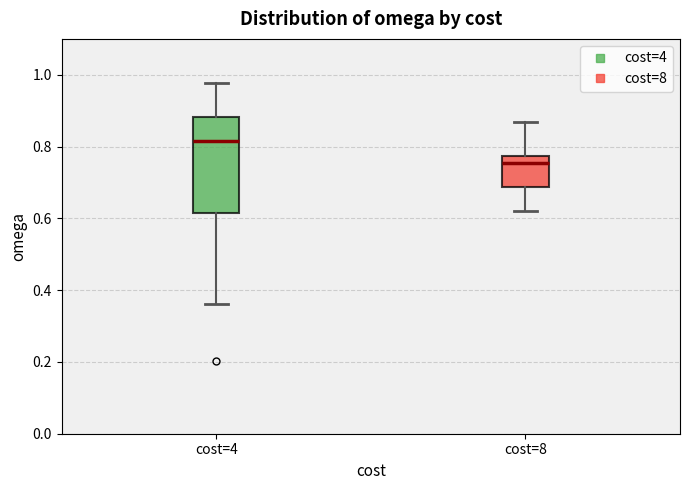

Where is the lower edge of the box for cost=8 on the y-axis? The values are not printed on the chart, so give them approximately, as read against the axis.

0.68